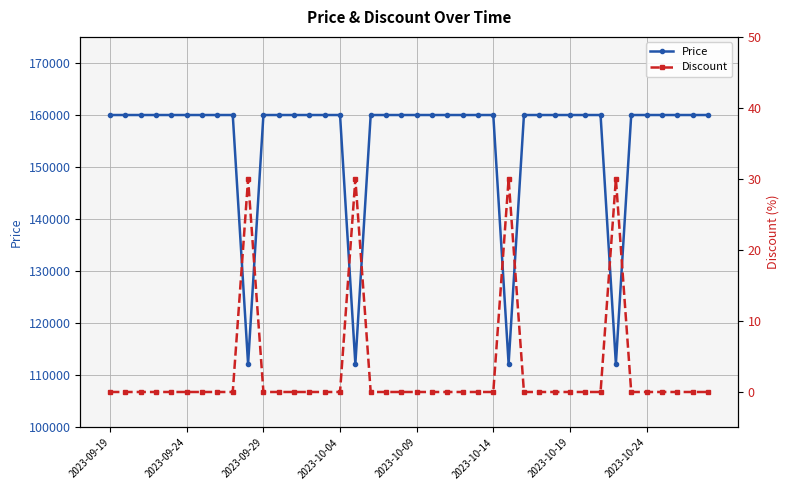

True or false: Price has more than 0 points higher than both neighbors.

False